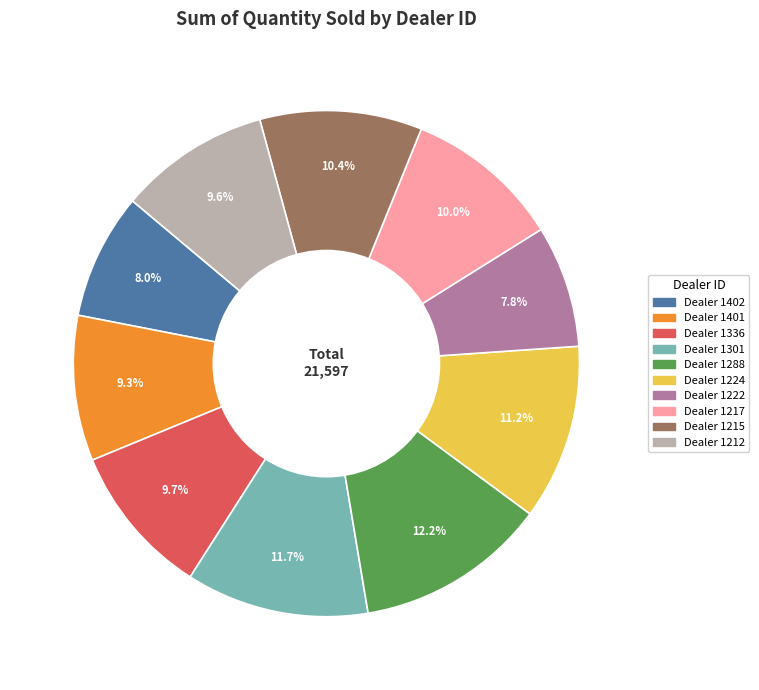

To the nearest percent, what is the difference between the largest and smallest slice percentages?

4%